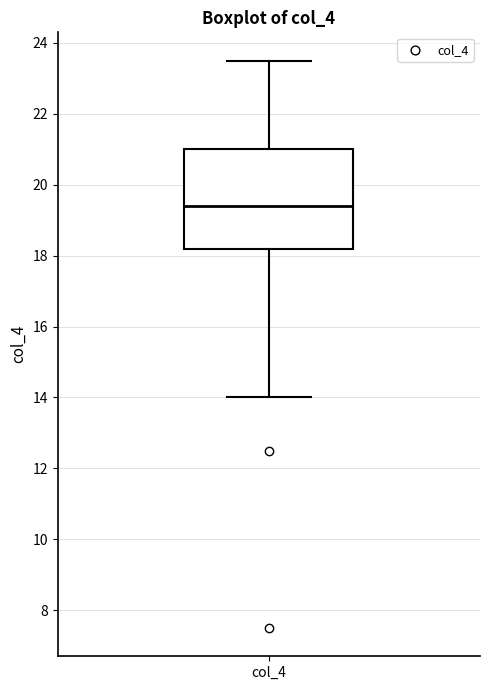

Where does the upper whisker of the box for col_4 end on the y-axis? The values are not printed on the chart, so give them approximately, as read against the axis.

23.6